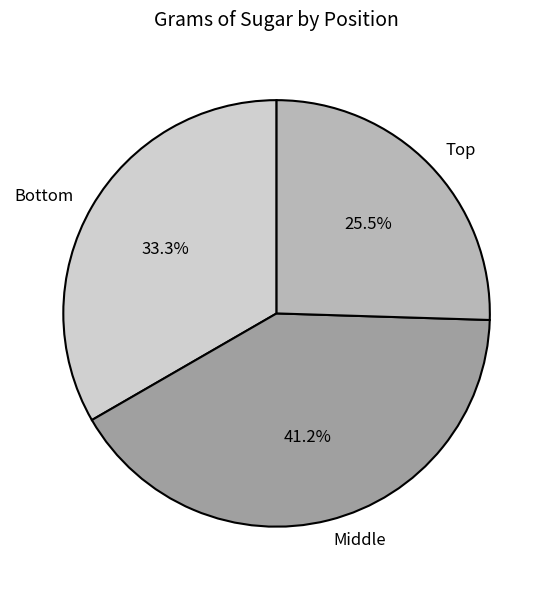

To the nearest percent, what portion does Middle represent?

41%